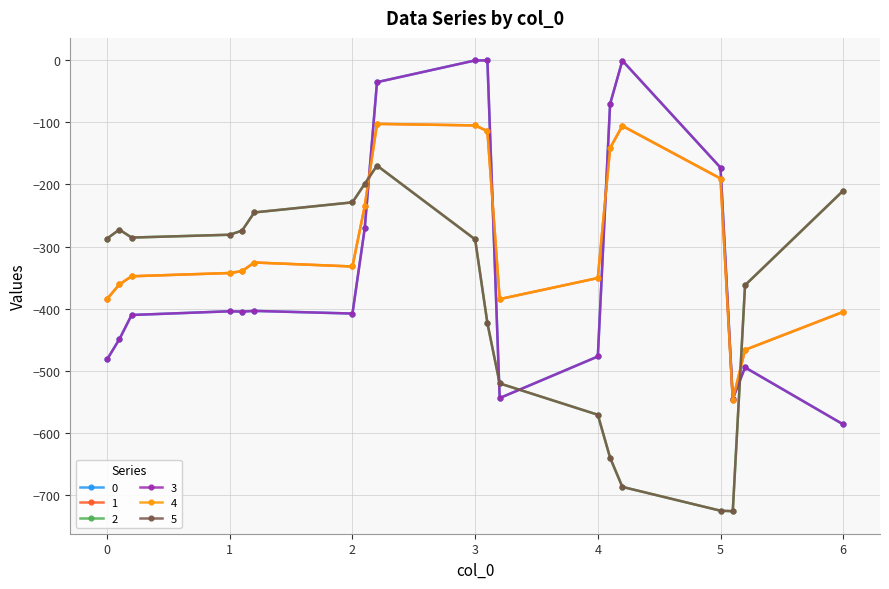

Does the chart have visible grid lines?

Yes